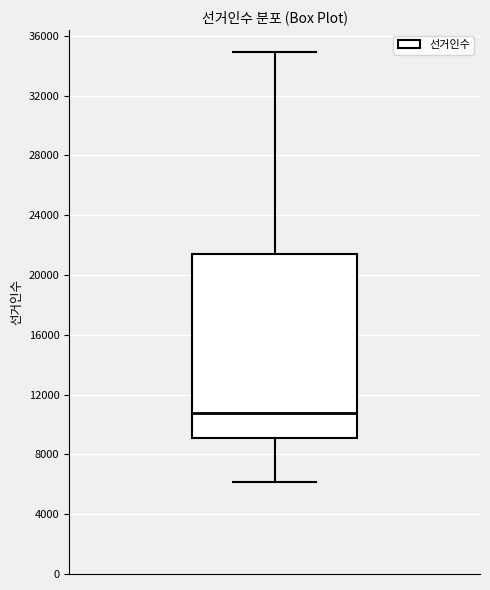

Read this box plot against the y-axis: the position of the median line, the range covered by the box, and the ends of both whiskers. The values are not printed on the chart, so give them approximately, as read against the axis.

median 10500, box 9000 to 21500, whiskers 6000 to 35000